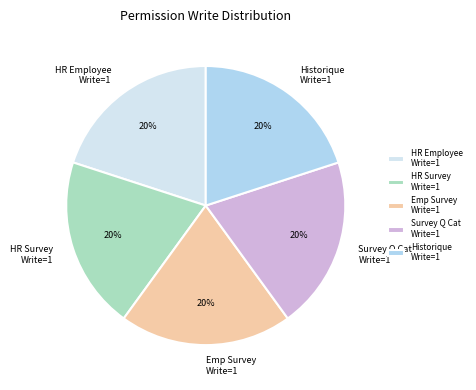

What is the ratio of the value at HR Employee Write=1 to the value at Historique Write=1?

1.0